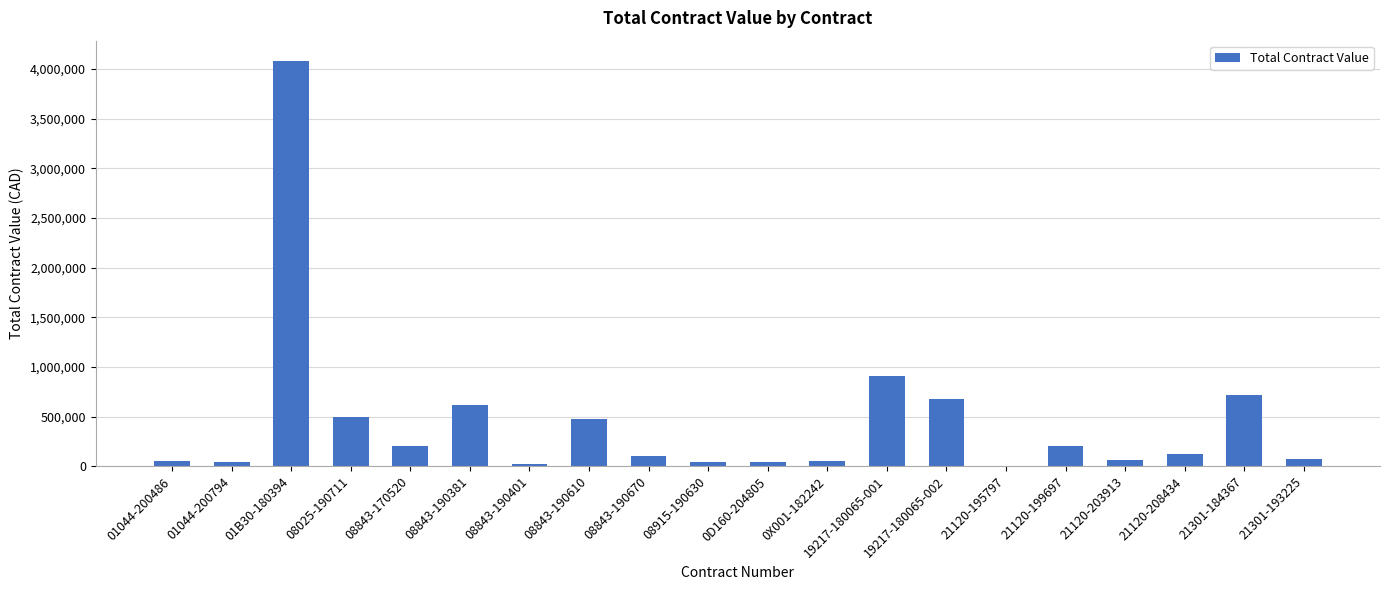

What is the greatest value displayed?

4082220